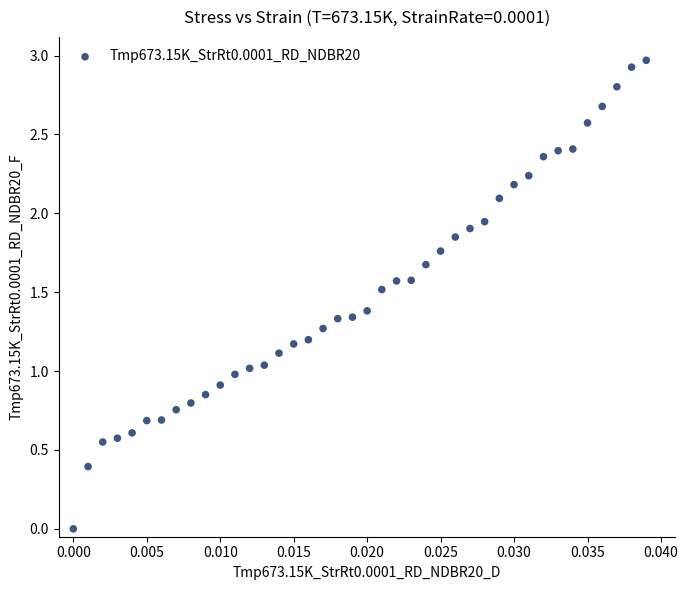

What is the range of Y values (max minus min)?

3.0